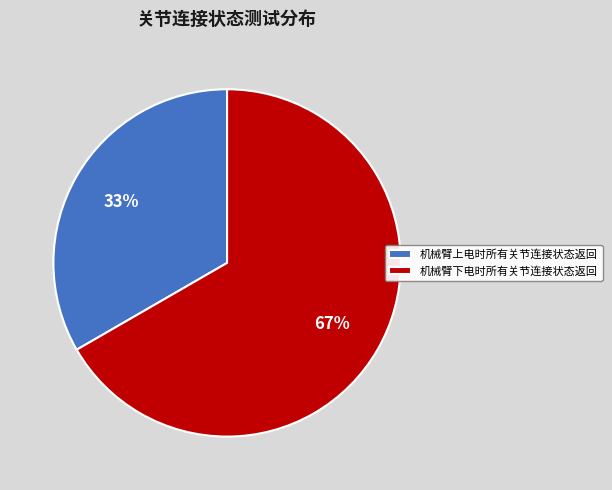

Combined, do 机械臂上电时所有关节连接状态返回 and 机械臂下电时所有关节连接状态返回 account for over 50%?

Yes